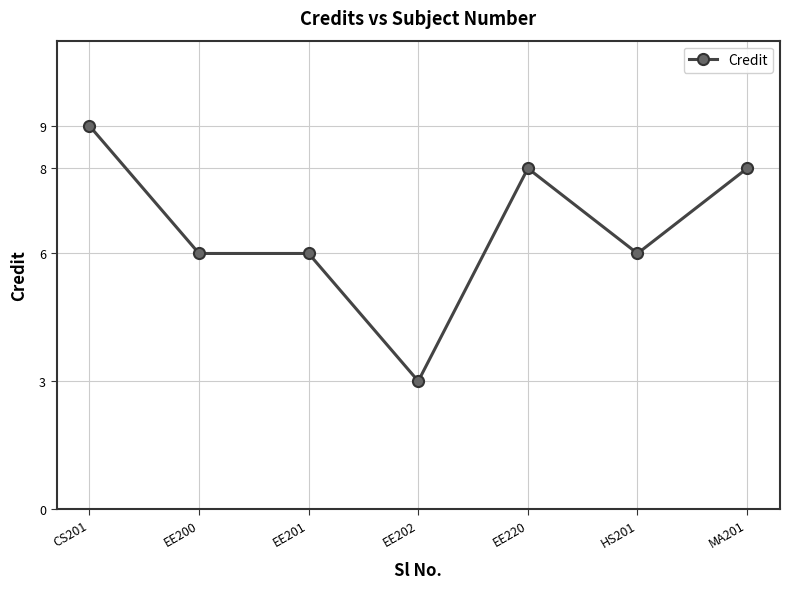

True or false: the data has more than 0 interior local peaks.

True